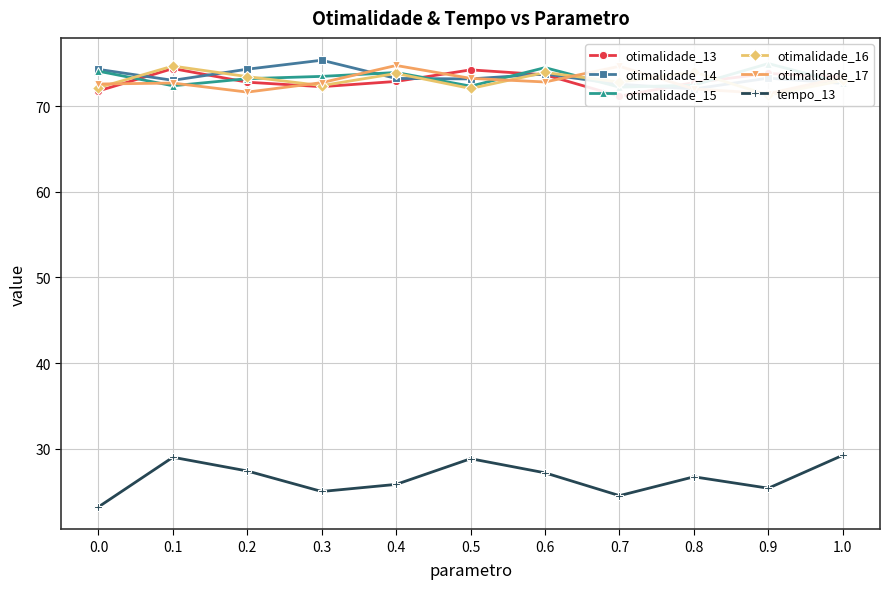

What is the difference between the highest and lowest values at 1.0?

44.2